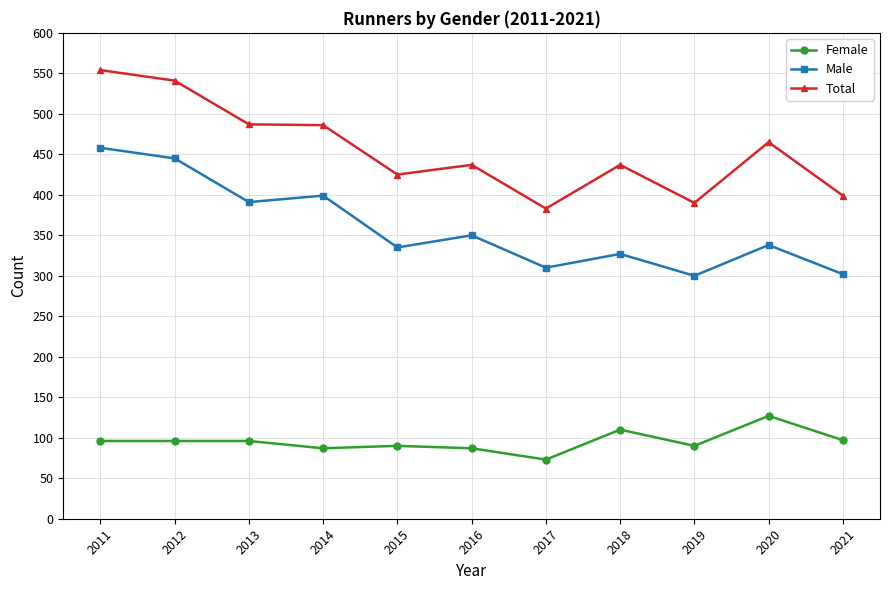

What is the average value of the Male series?

360